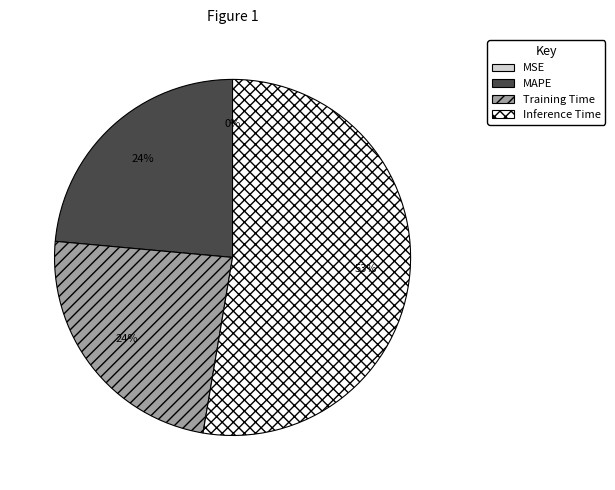

To the nearest percent, what is the average slice percentage?

25%